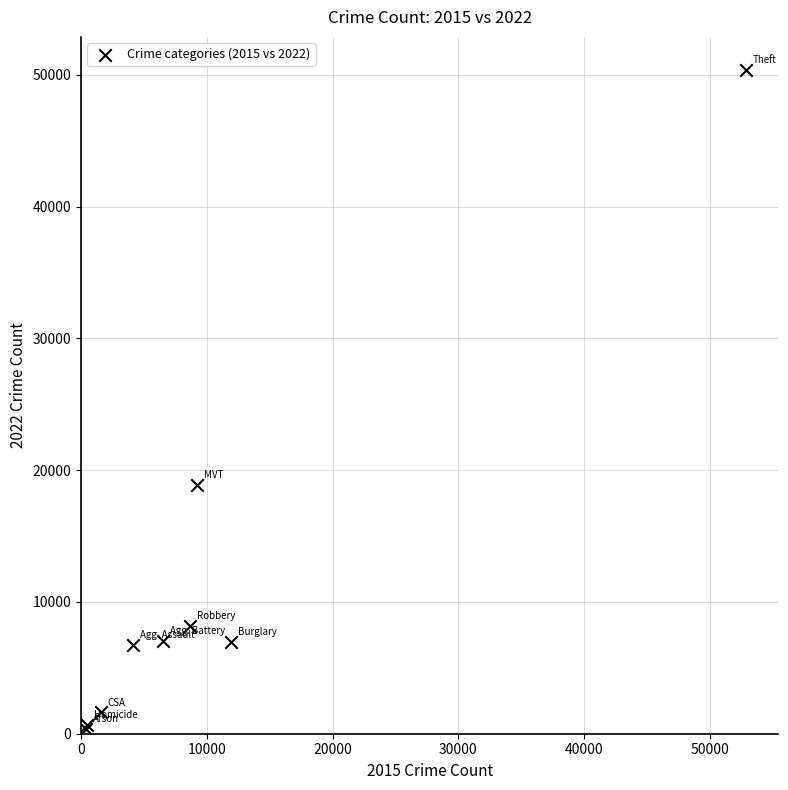

What Y value in the scatter plot is closest to 25383?

18908